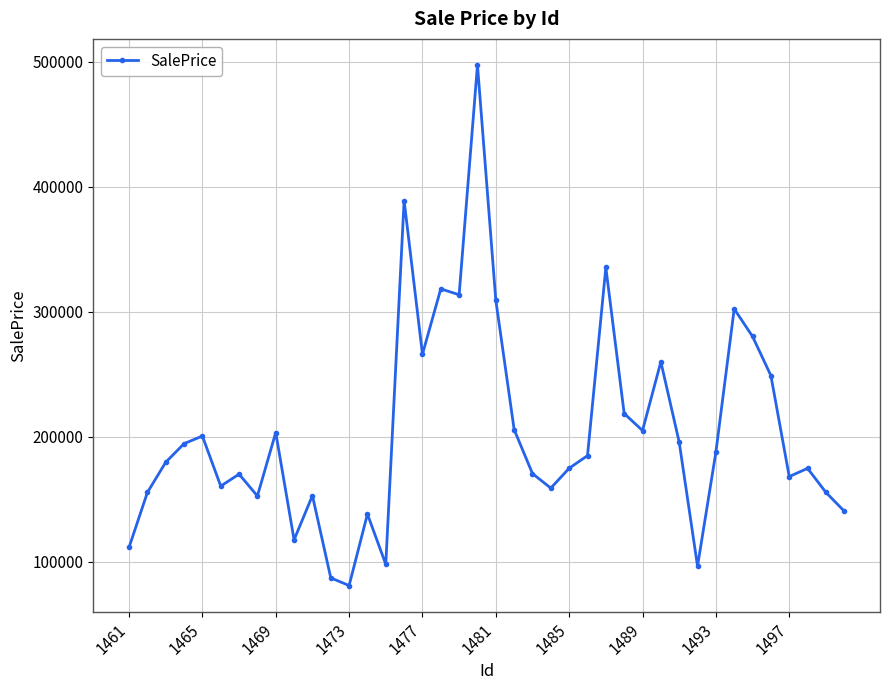

What is the average value?

204091.8